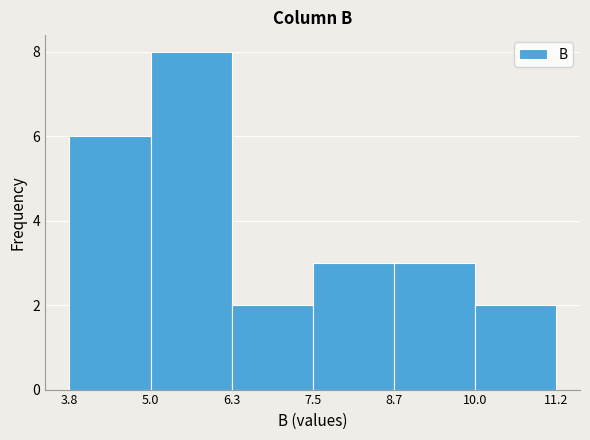

Over which range of the x-axis is the bar tallest?

5.0 to 6.3